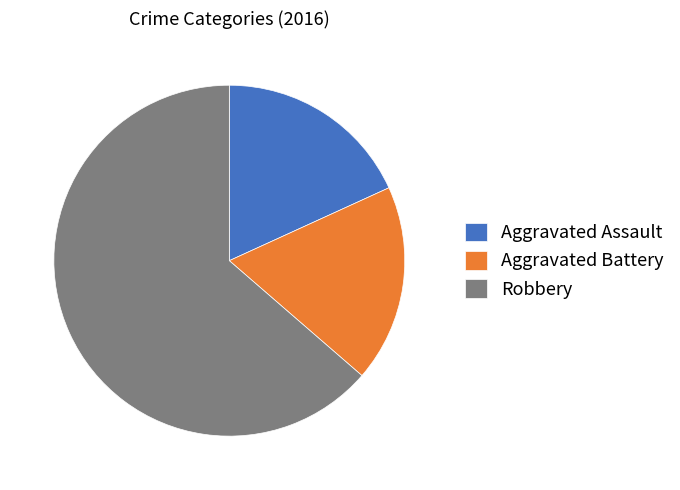

The Aggravated Assault slice represents 9% of the pie. True or false?

False